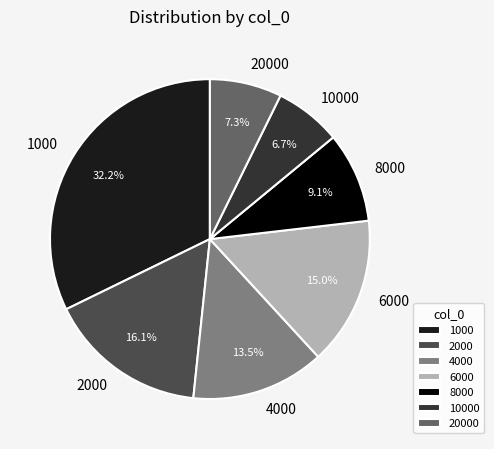

To the nearest percent, what portion does 6000 represent?

15%